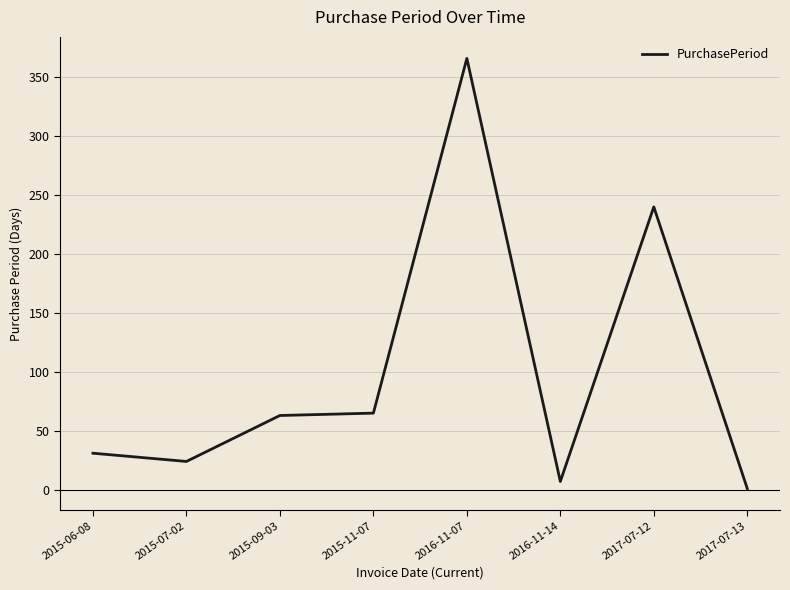

How many categories are shown in the chart?

8